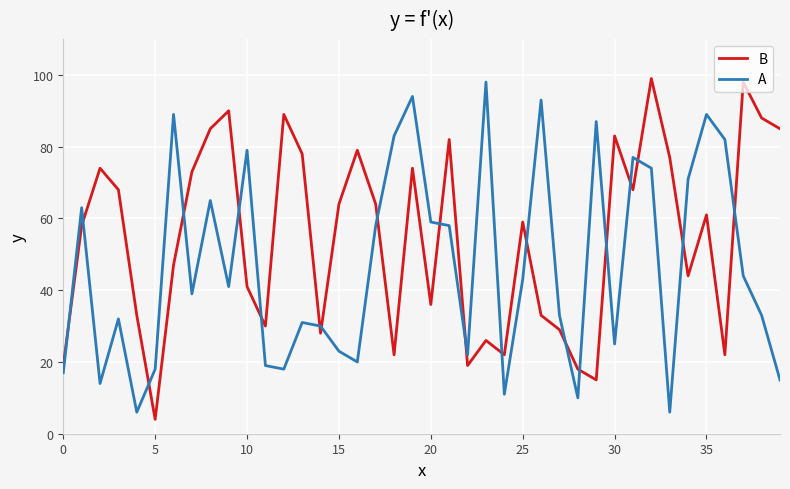

In A, how many points are lower than both neighbors (excluding endpoints)?

11